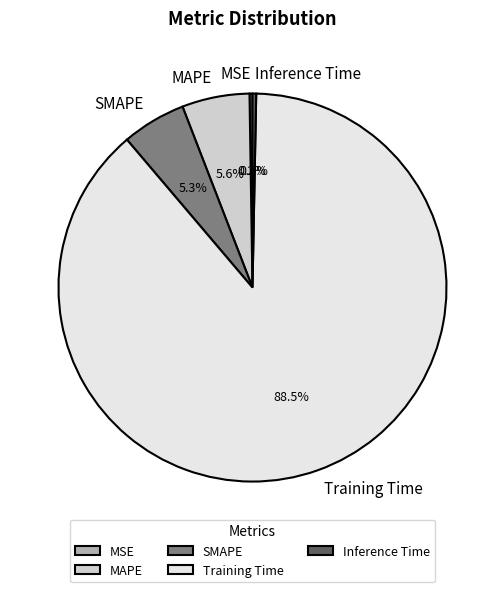

Is the sum of SMAPE and Inference Time greater than half?

No